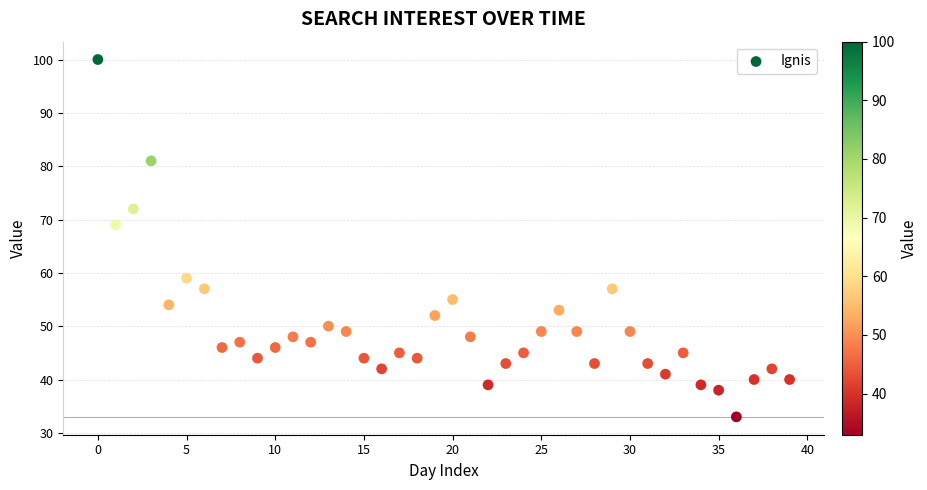

What Y value in the scatter plot is closest to 66?

69